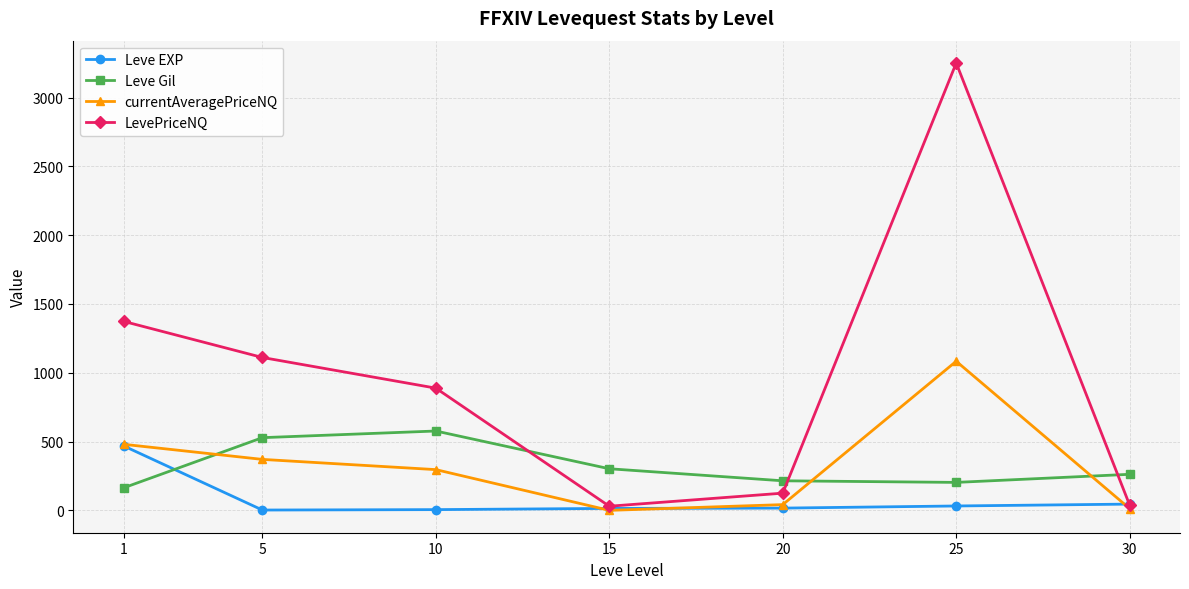

What is the value of the LevePriceNQ point at the 1st from the left?

1373.6